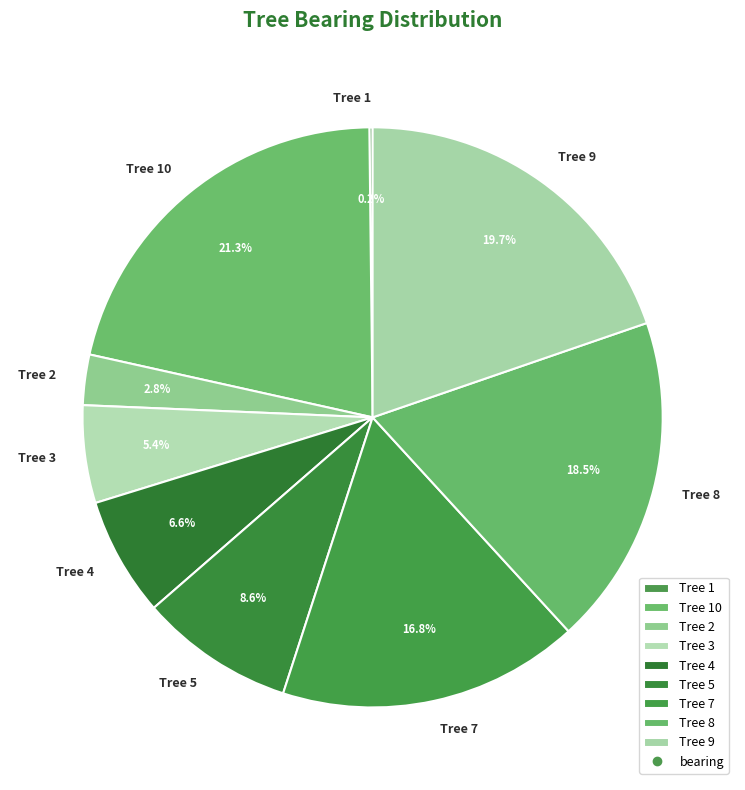

Is Tree 7 the majority of the pie?

No